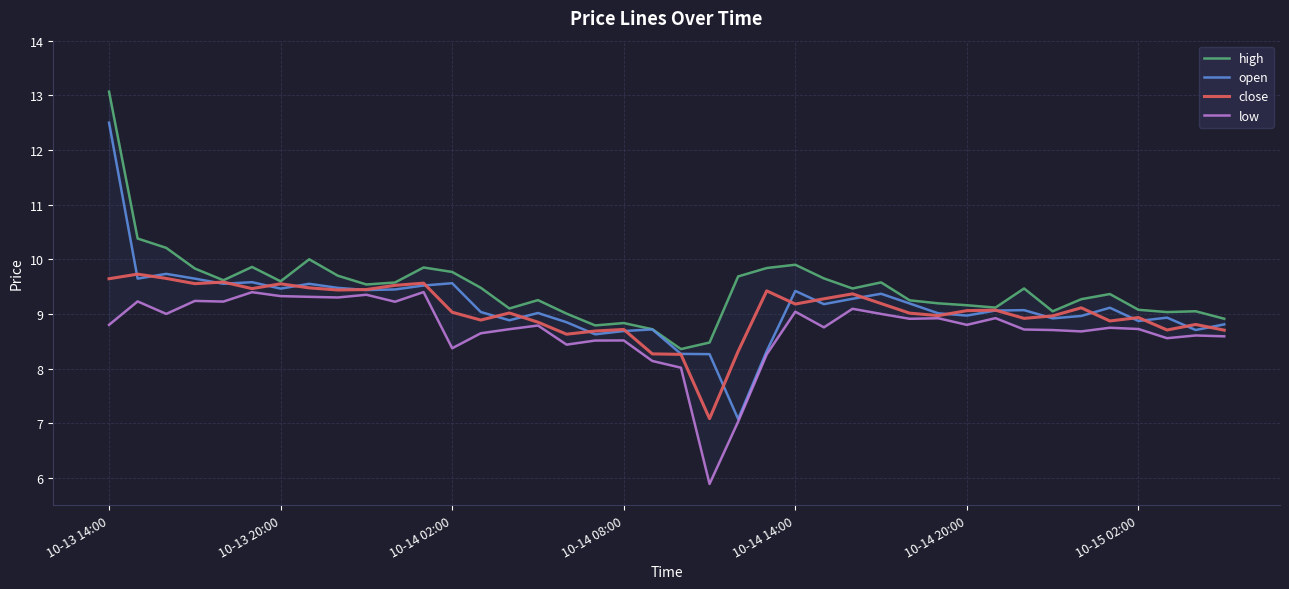

What is the average value of the close series?

9.0